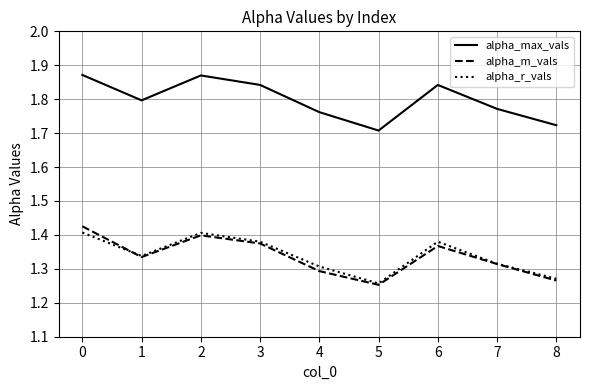

What is the difference between the second highest and minimum values in the alpha_max_vals series?

0.2